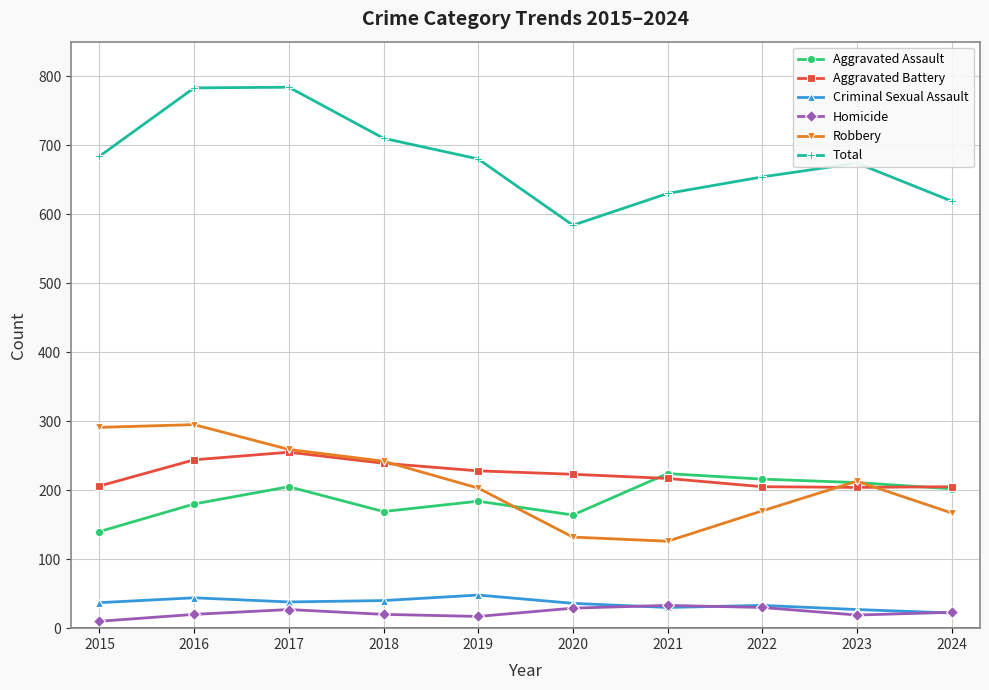

Between 2017 and 2020, which series saw the biggest shift?

Total